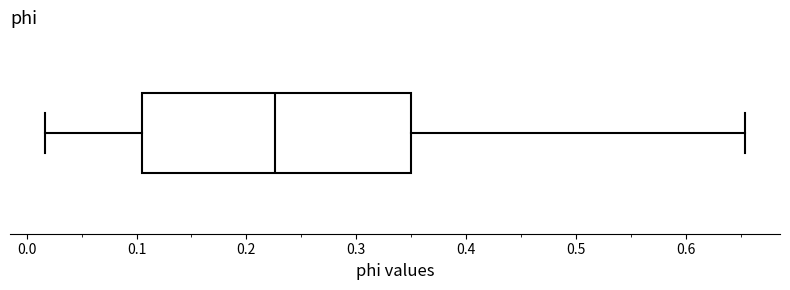

Where does the median line of the box sit on the x-axis? The values are not printed on the chart, so give them approximately, as read against the axis.

0.23